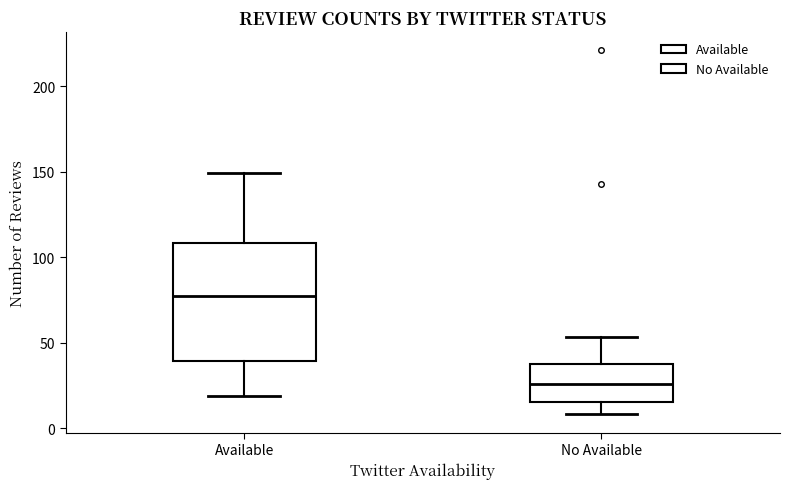

Where does the upper whisker of the box for Available end on the y-axis? The values are not printed on the chart, so give them approximately, as read against the axis.

150